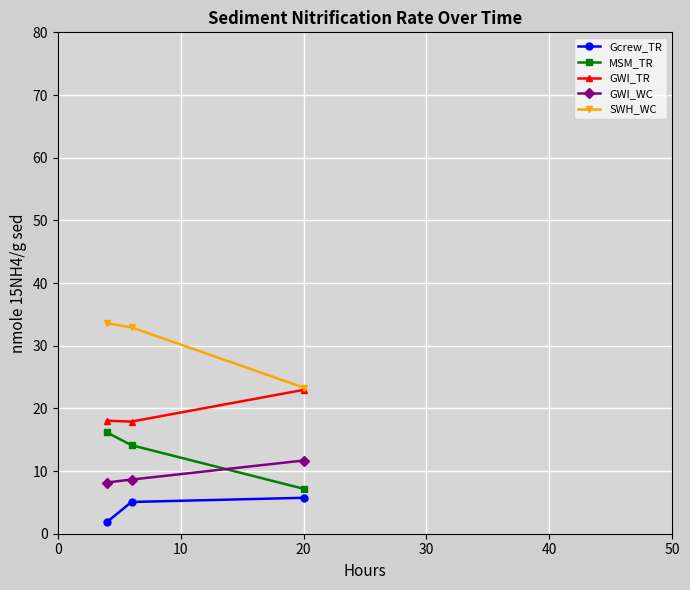

What is the greatest value displayed?

33.6